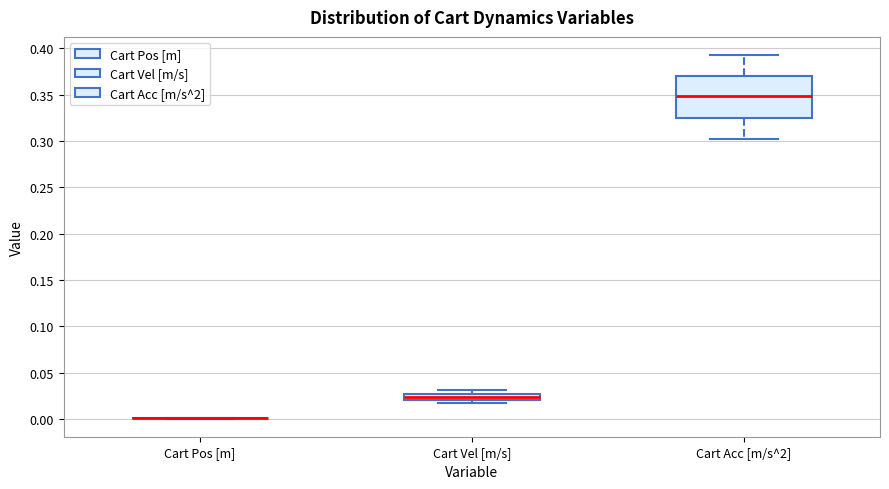

Comparing the boxes themselves (not the whiskers), which one is the tallest?

Cart Acc [m/s^2]